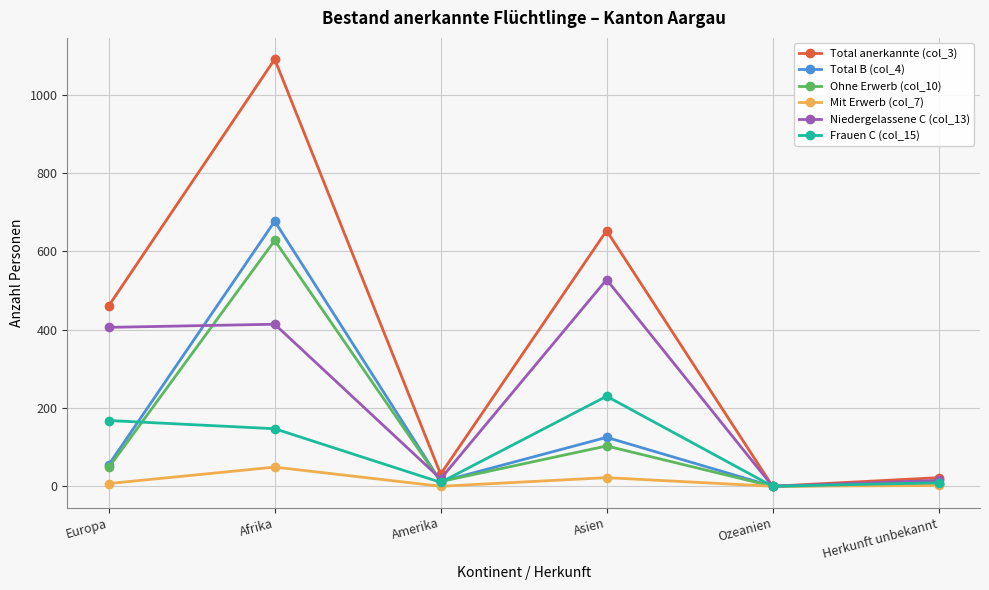

What is the average value of the Total anerkannte (col_3) series?

376